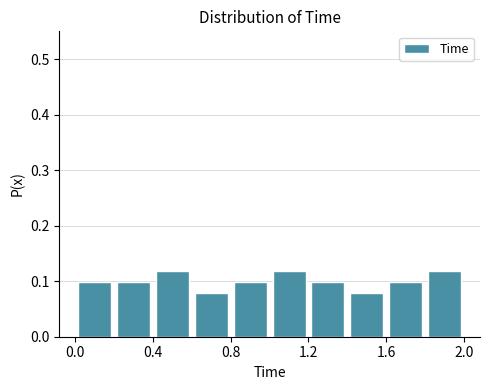

How tall is the bar that spans 0.8 to 1.0 on the x-axis? The values are not printed on the chart, so give them approximately, as read against the axis.

0.10